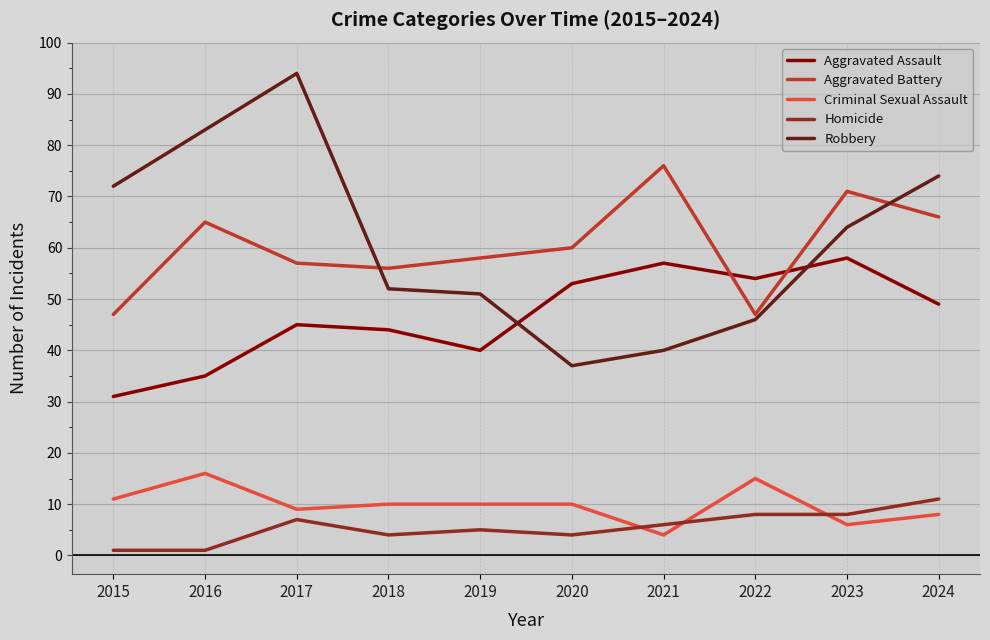

How many interior local peaks does the Aggravated Battery series have?

3